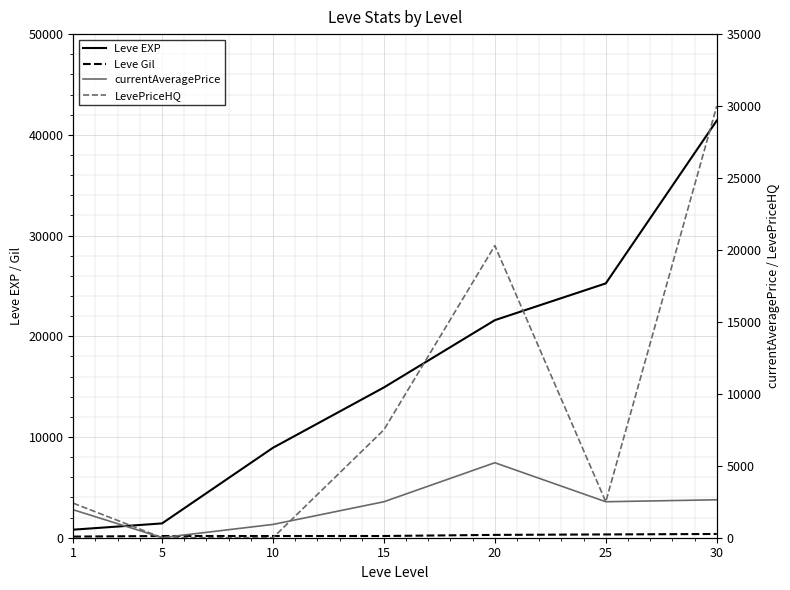

How many values in the currentAveragePrice series exceed 2500?

2